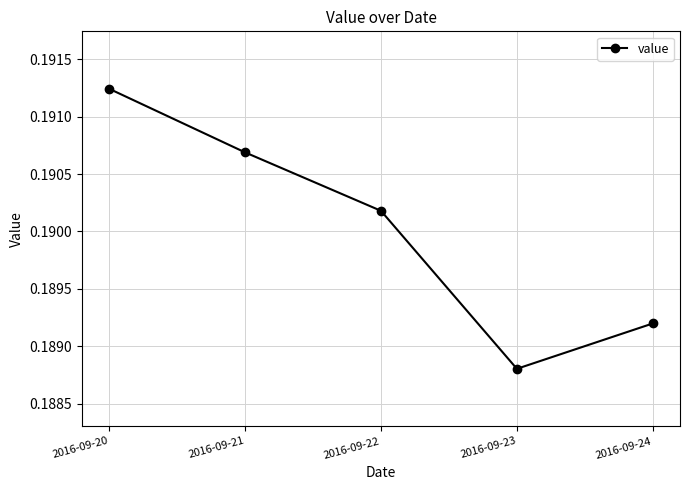

How many values are between 0 and 1?

5